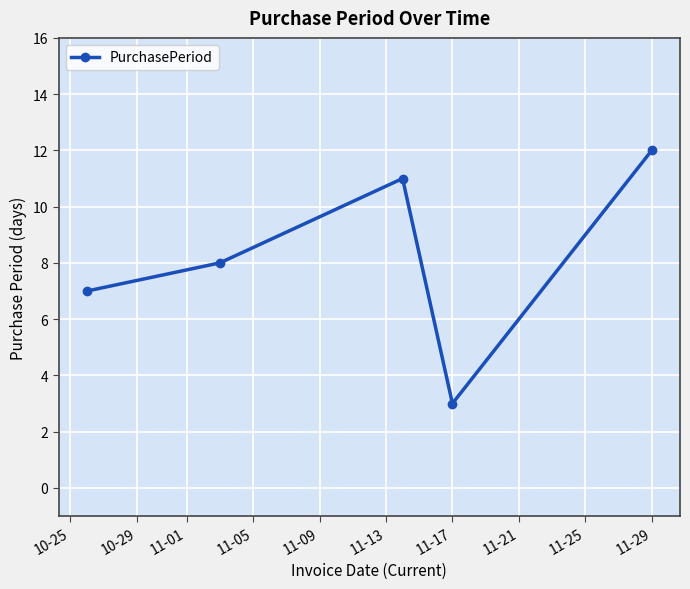

What is the value of the 1st point from the left?

7